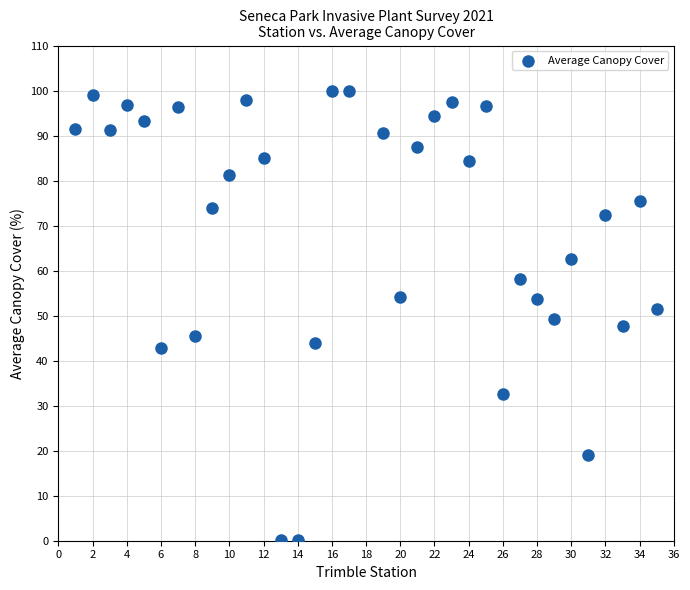

What is the range of Y values (max minus min)?

99.8